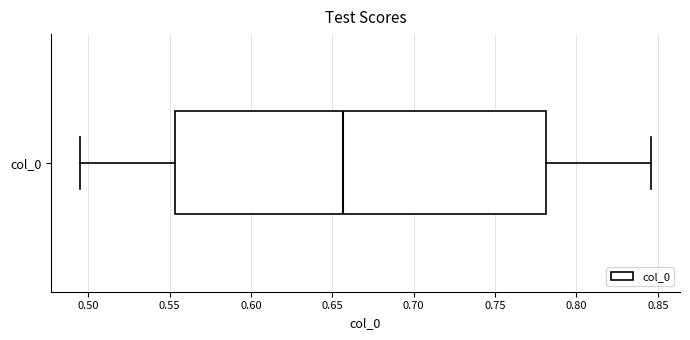

Read this box plot against the x-axis: the position of the median line, the range covered by the box, and the ends of both whiskers. The values are not printed on the chart, so give them approximately, as read against the axis.

median 0.655, box 0.555 to 0.780, whiskers 0.495 to 0.845